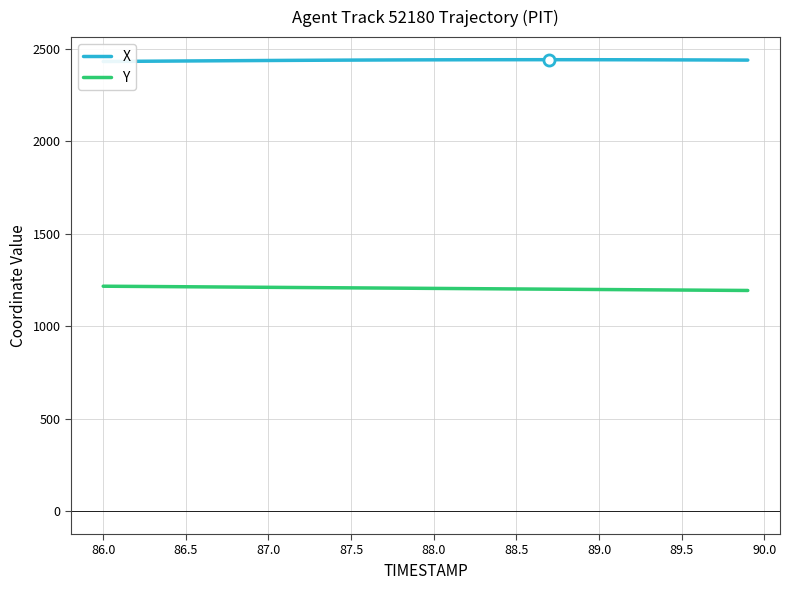

How many lines are shown in the chart?

2